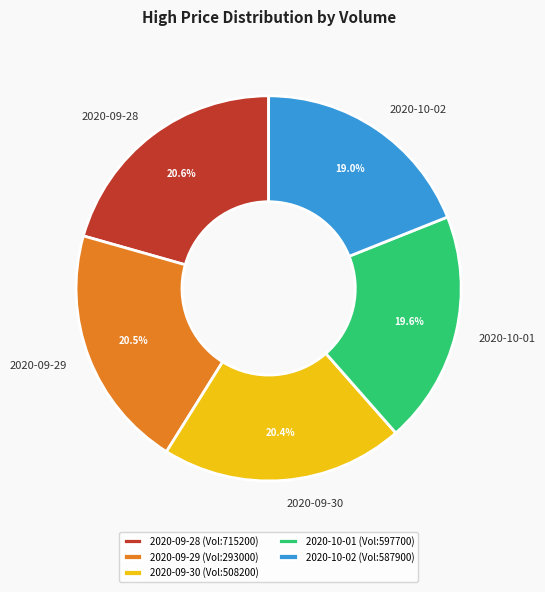

Do 2020-09-30 and 2020-10-01 together represent more than half of the pie?

No